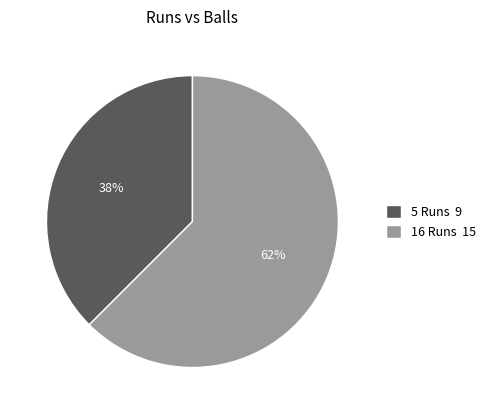

Is it true that 16 Runs is 50% of the pie?

False